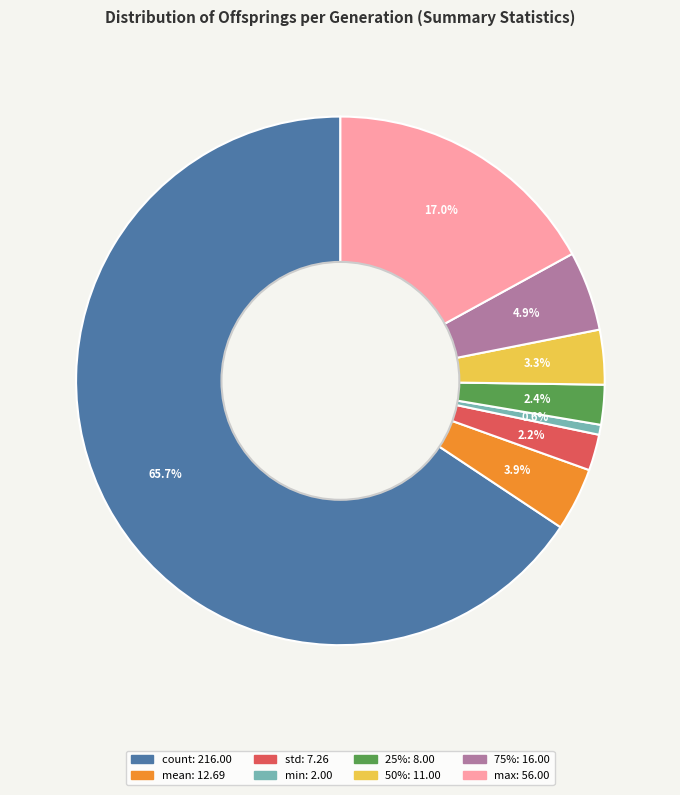

Which has a higher value, mean or std?

mean